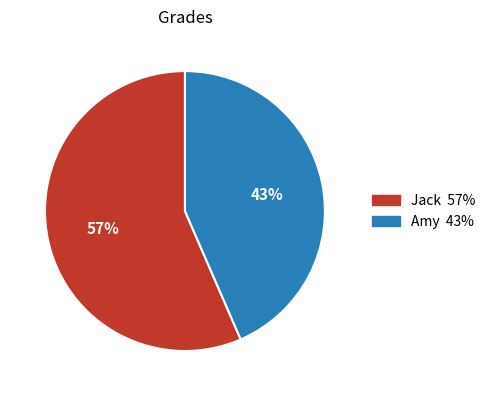

Count the number of slices in the pie.

2